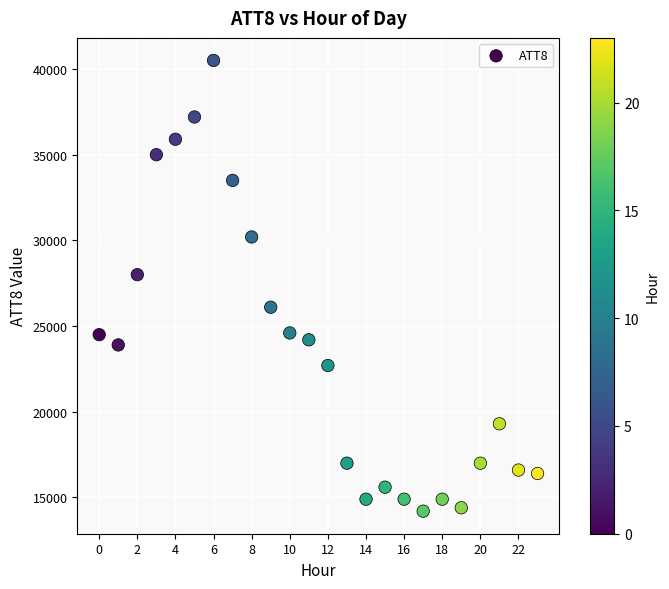

What Y value in the scatter plot is closest to 27350?

28000